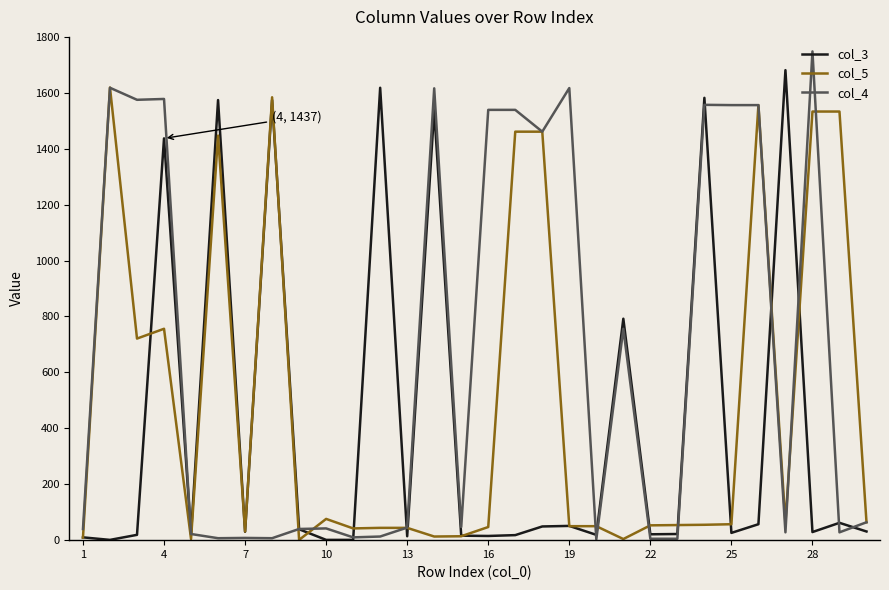

Which series ends up on top after the final intersection of col_3 and col_5?

col_5